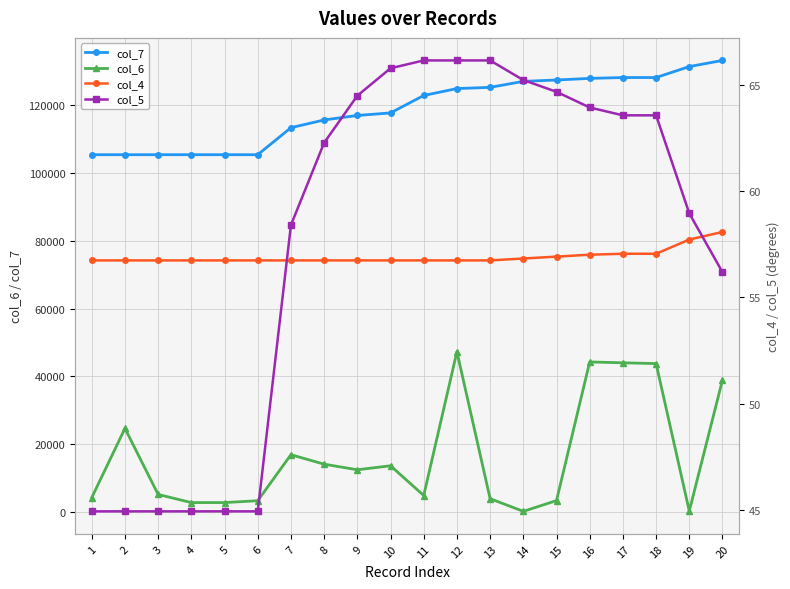

At how many categories does at least one series exceed 84067?

20